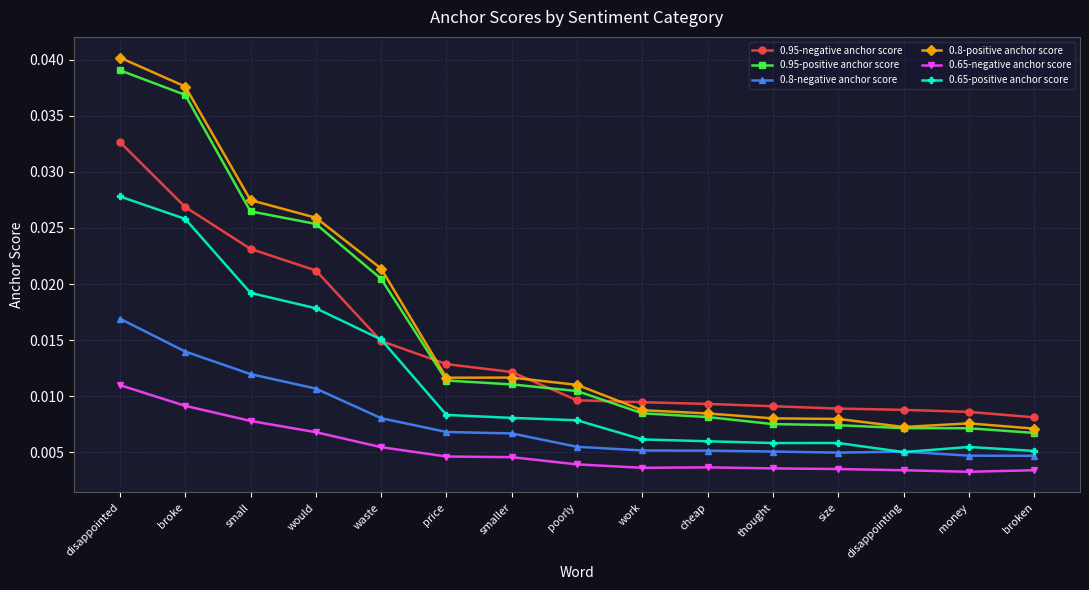

What is the label of the 5th point from the left?

waste